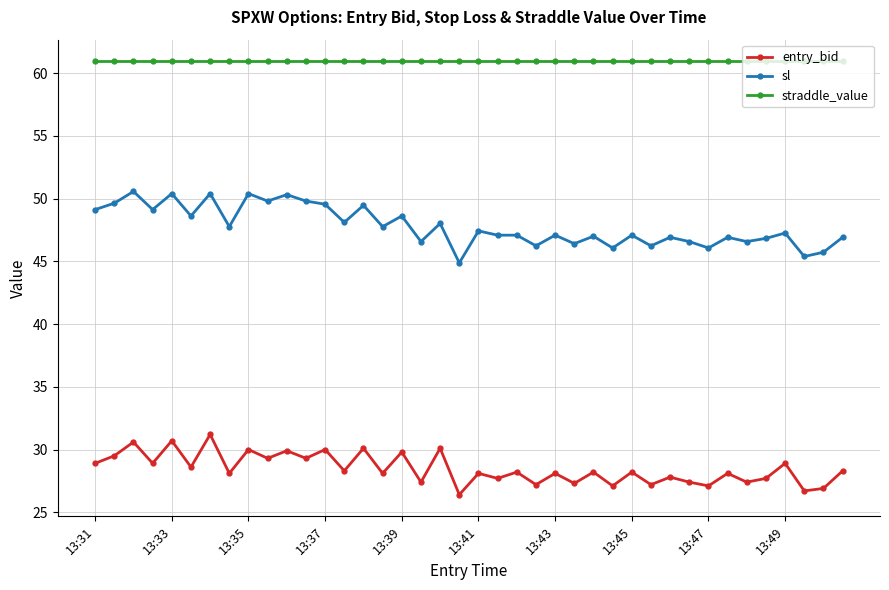

True or false: sl and straddle_value cross at least once.

False